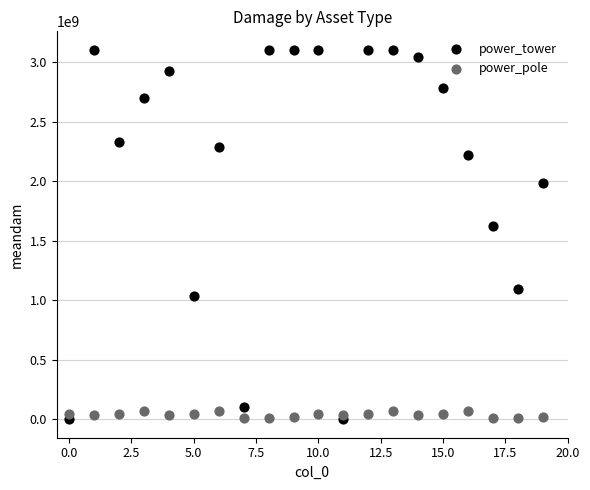

Which series has the widest spread of Y values?

power_tower